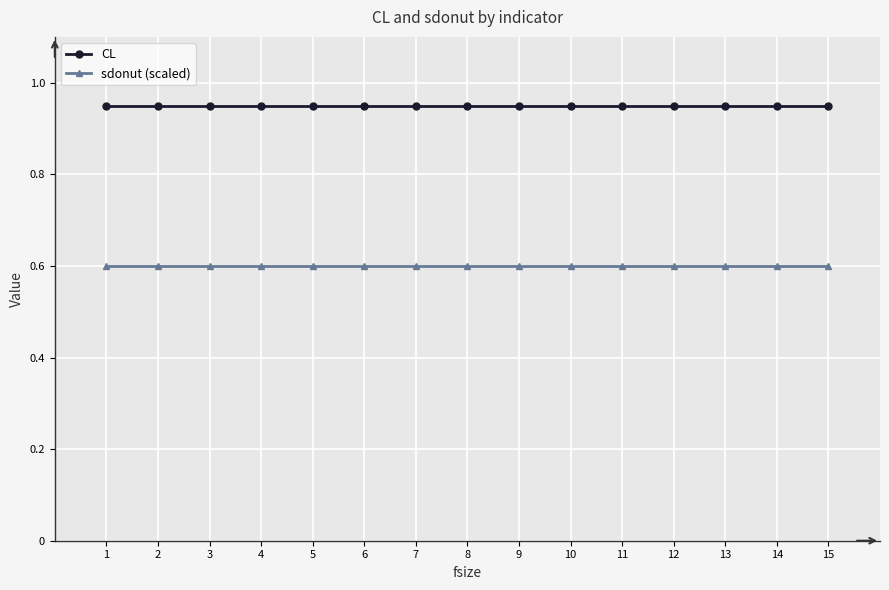

What is the lowest value of the sdonut (scaled) series?

0.6